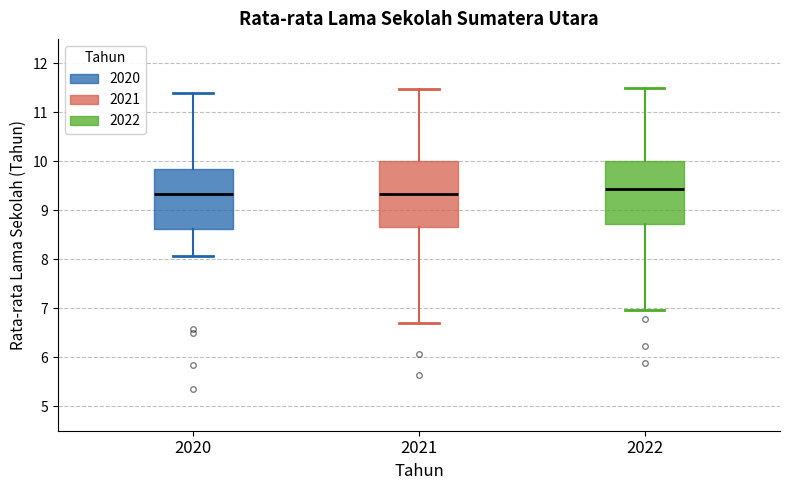

Reading left to right, read every box against the y-axis: the position of its median line, the range the box covers, and the ends of its whiskers. The values are not printed on the chart, so give them approximately, as read against the axis.

2020: median 9.3, box 8.6 to 9.8, whiskers 8.1 to 11.4
2021: median 9.3, box 8.7 to 10.0, whiskers 6.7 to 11.5
2022: median 9.4, box 8.7 to 10.0, whiskers 7.0 to 11.5